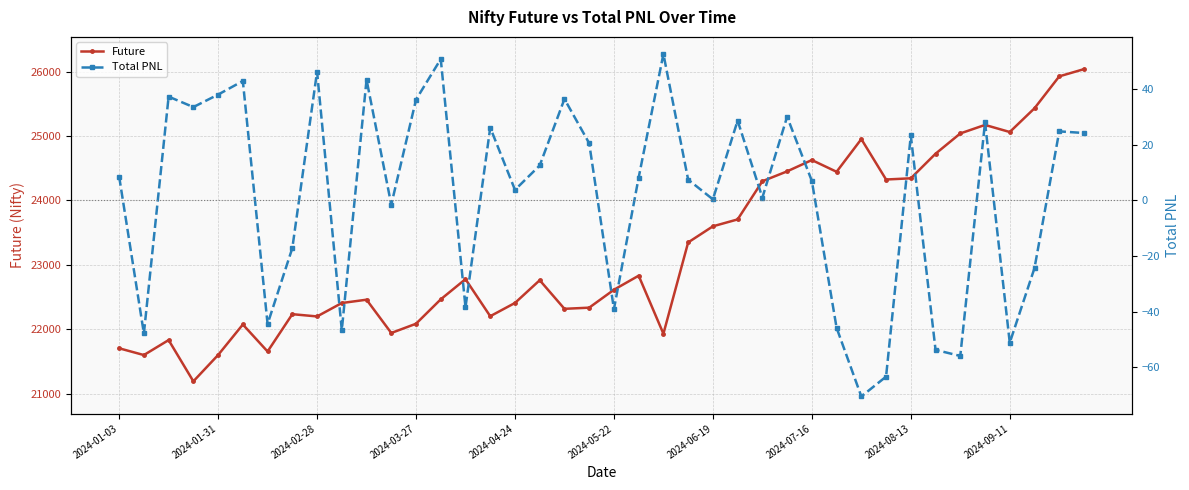

At how many categories does at least one series exceed 14623?

40